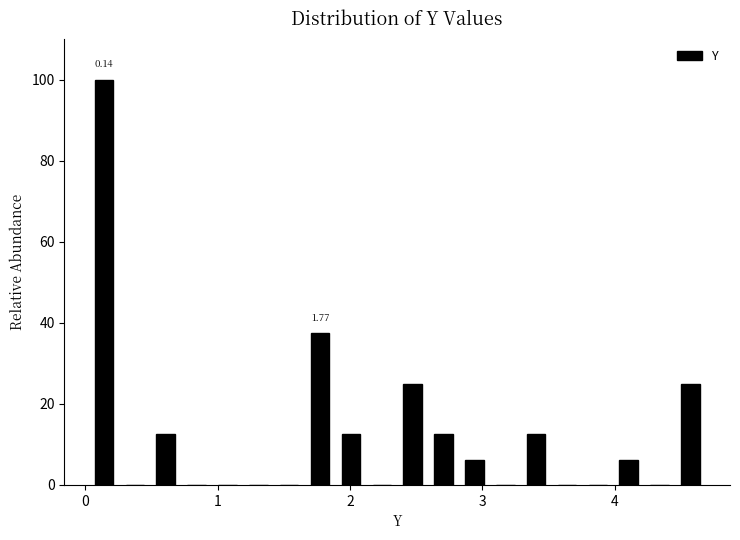

Around what value on the x-axis is the tallest bar? Give the approximate position of its centre, as read against the axis.

0.1